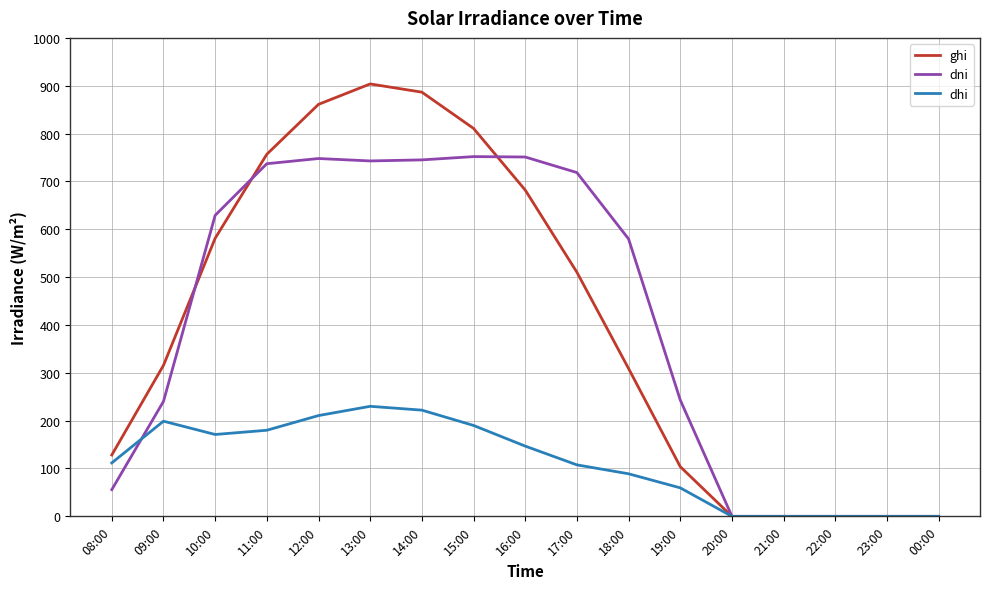

True or false: ghi has a value of 103.8 at 19:00.

True